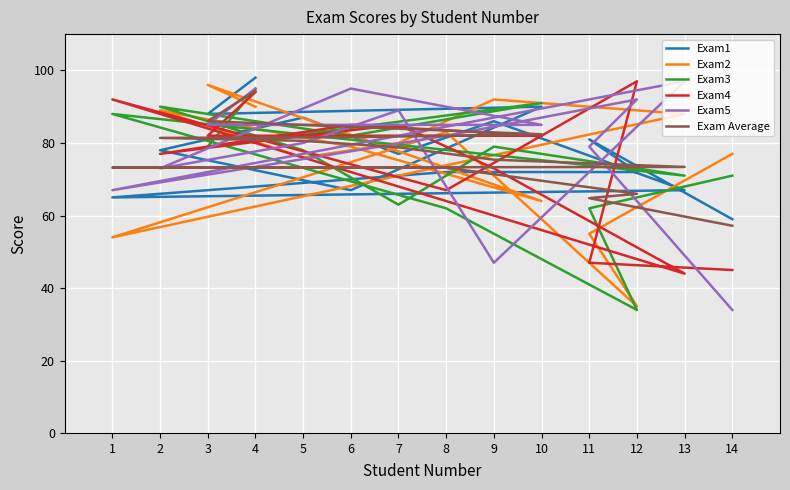

Is the value of Exam5 at 1 greater than the value of Exam1 at 3?

No